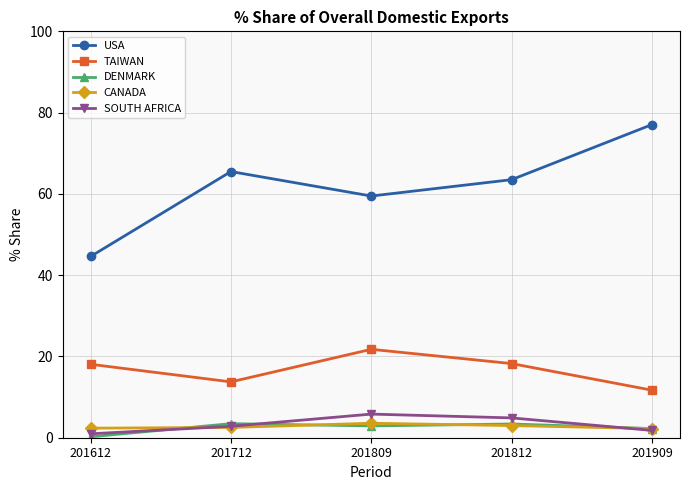

True or false: USA and TAIWAN cross at least once.

False